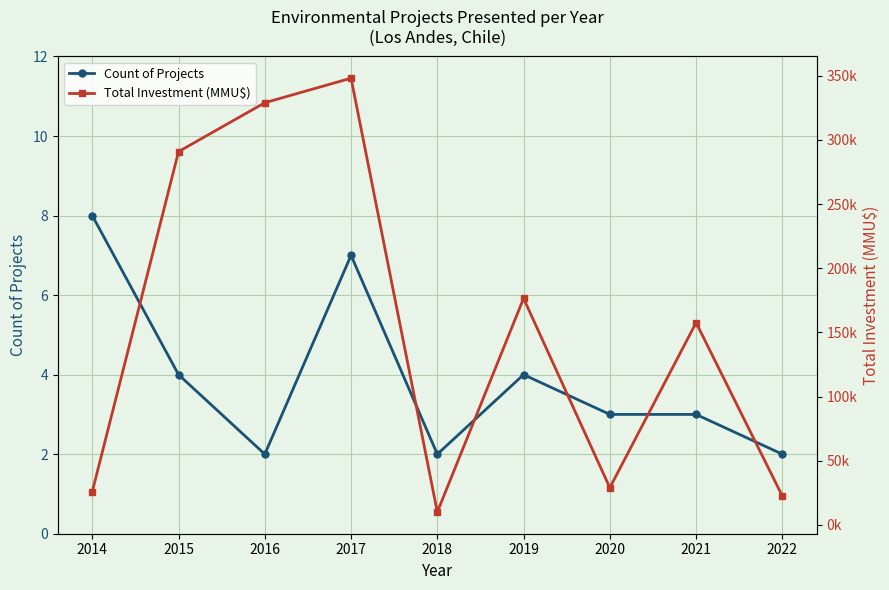

True or false: Count of Projects has more than 0 points higher than both neighbors.

True